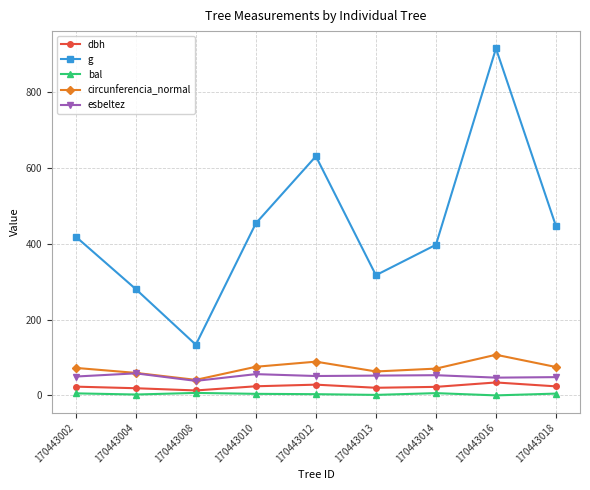

The esbeltez series shows 38.3 at 170443008. True or false?

True